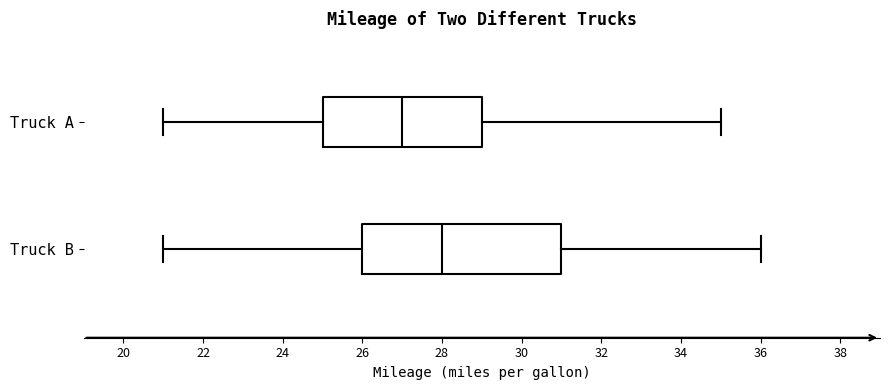

Where is the left edge of the box for Truck B on the x-axis? The values are not printed on the chart, so give them approximately, as read against the axis.

26